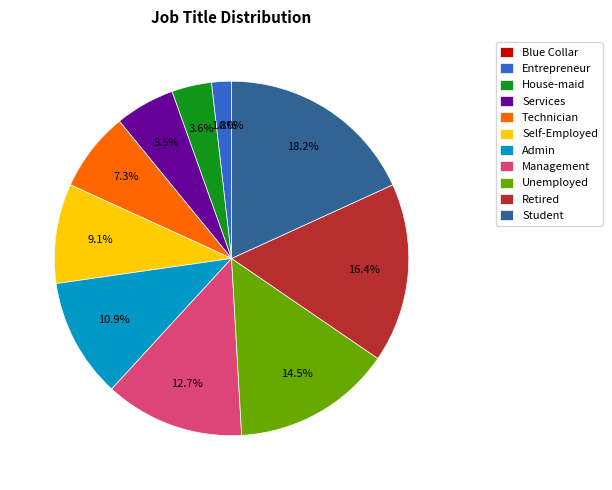

What is the ratio of the value at Retired to the value at Self-Employed?

1.8